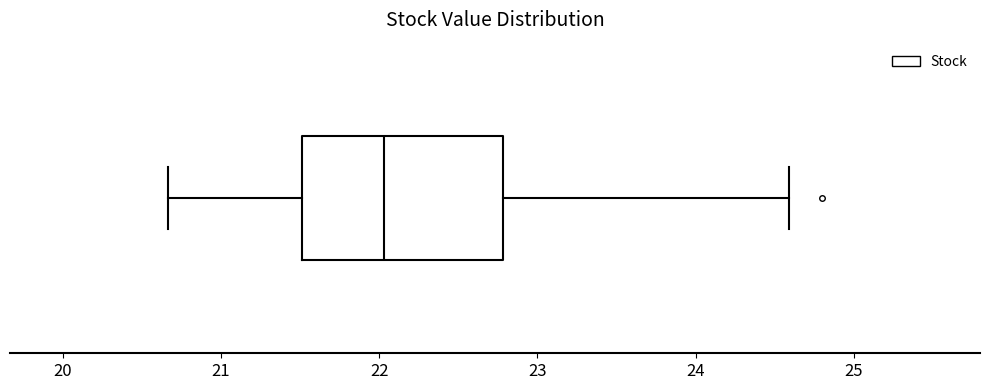

Read this box plot against the x-axis: the position of the median line, the range covered by the box, and the ends of both whiskers. The values are not printed on the chart, so give them approximately, as read against the axis.

median 22.0, box 21.5 to 22.8, whiskers 20.7 to 24.6